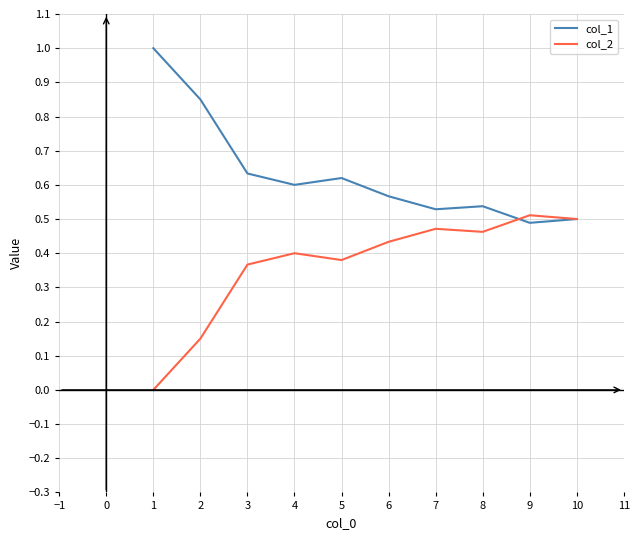

At how many categories does at least one series exceed 0?

10